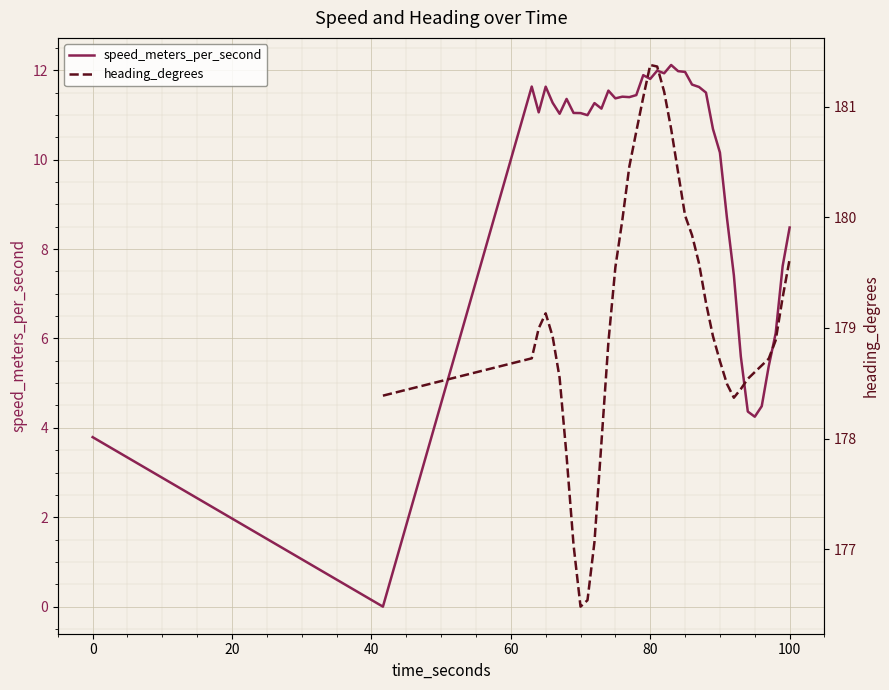

Is the value of heading_degrees at 100 greater than the value of speed_meters_per_second at 11?

Yes